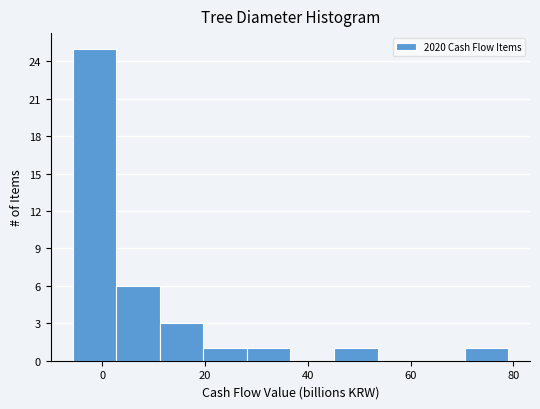

Reading left to right, transcribe this chart: for each bar, give the range it covers on the x-axis and its height. Neither the bar edges nor the heights are printed on the chart, so give them approximately, as read against the axes.

-6 to 2: 25
2 to 12: 6
12 to 20: 3
20 to 28: 1
28 to 36: 1
36 to 46: 0
46 to 54: 1
54 to 62: 0
62 to 70: 0
70 to 80: 1